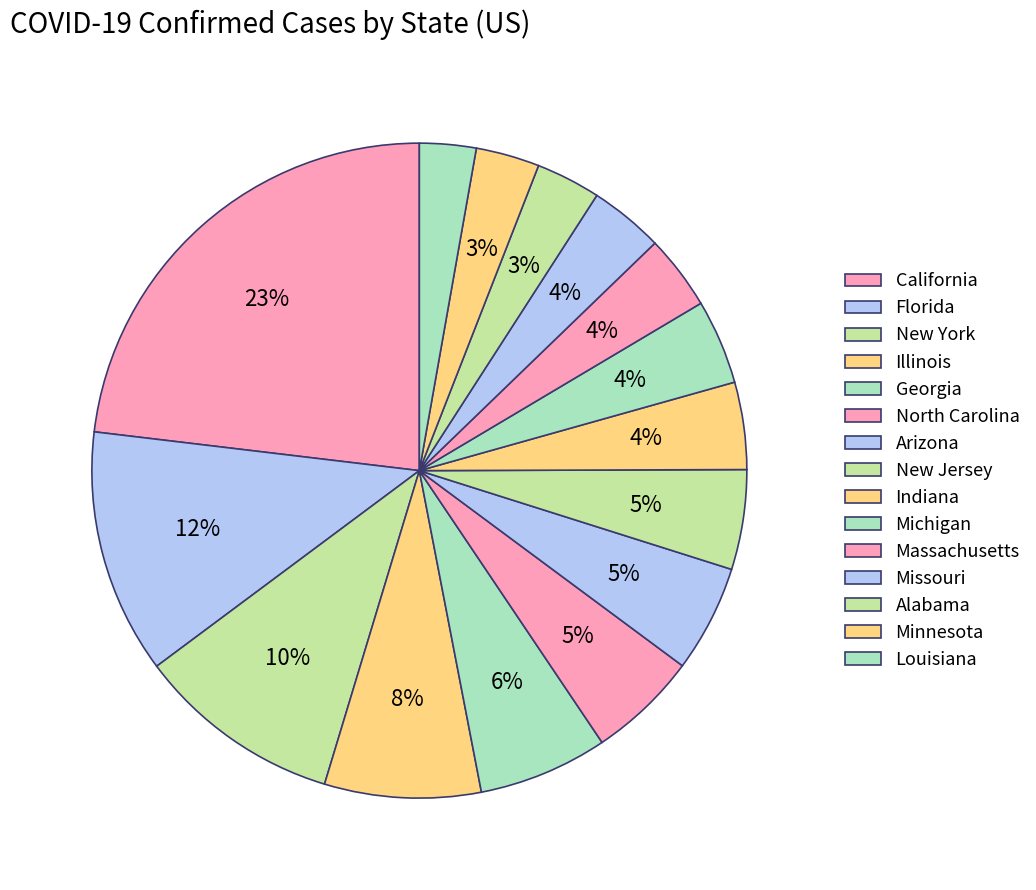

The Illinois slice represents 17% of the pie. True or false?

False